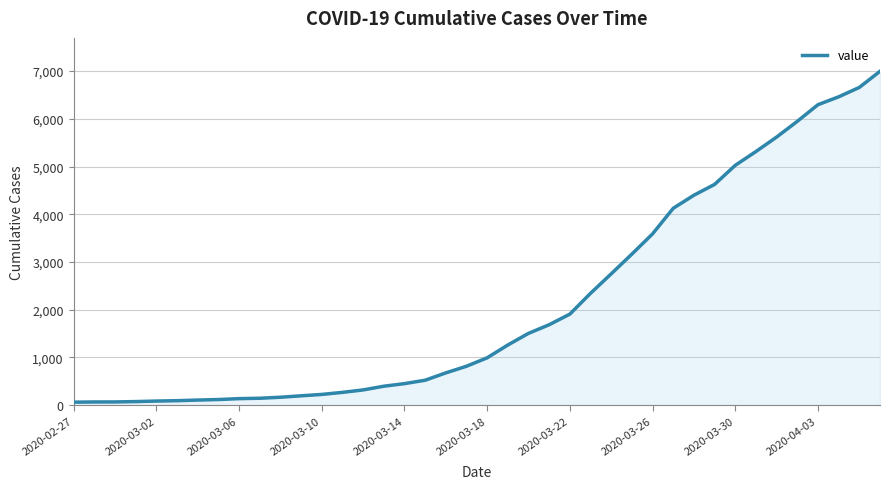

What is the difference between the maximum and minimum values?

6931